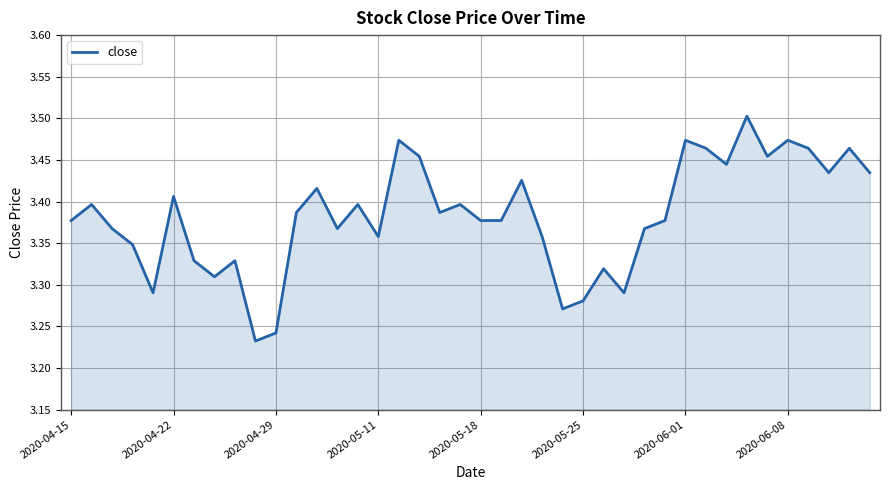

What is the difference between the maximum and minimum values?

0.3